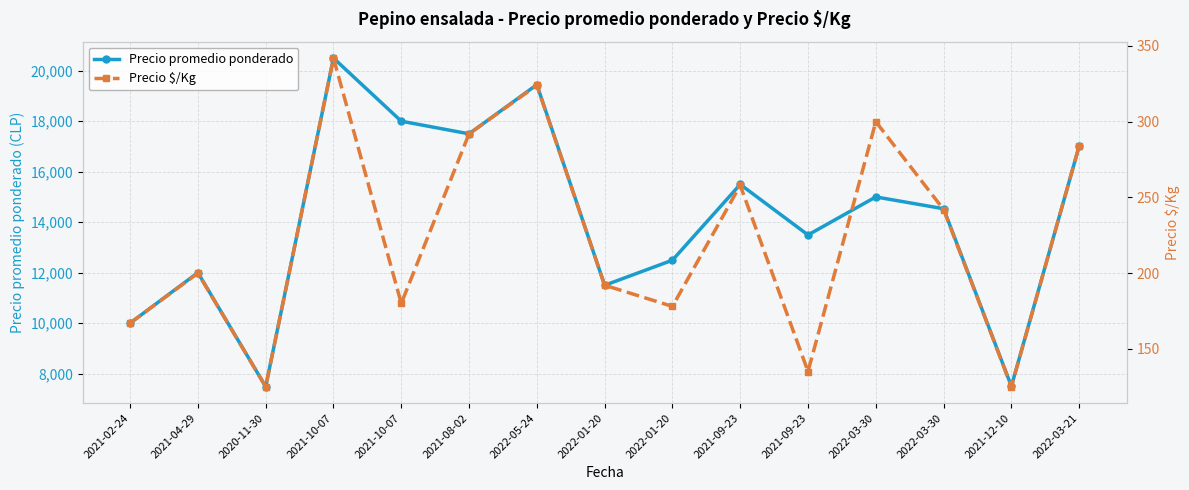

Is the value of Precio $/Kg at 2022-03-21 greater than the value of Precio promedio ponderado at 2021-09-23?

No